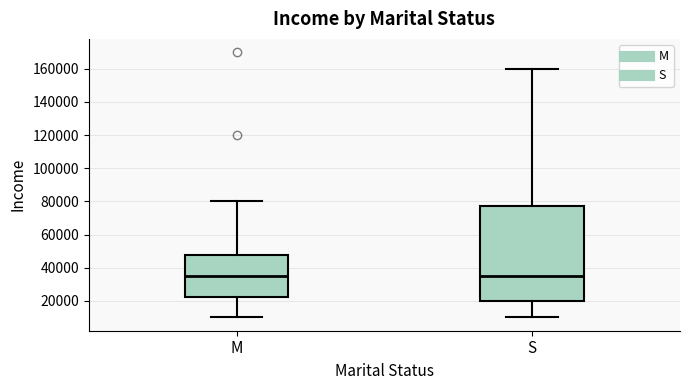

Reading left to right, transcribe this box plot: for each box, give where its median line is, the range the box spans, and where its two whiskers end, as read against the y-axis. The values are not printed on the chart, so give them approximately, as read against the axis.

M: median 36000, box 22000 to 48000, whiskers 10000 to 80000
S: median 36000, box 20000 to 78000, whiskers 10000 to 160000